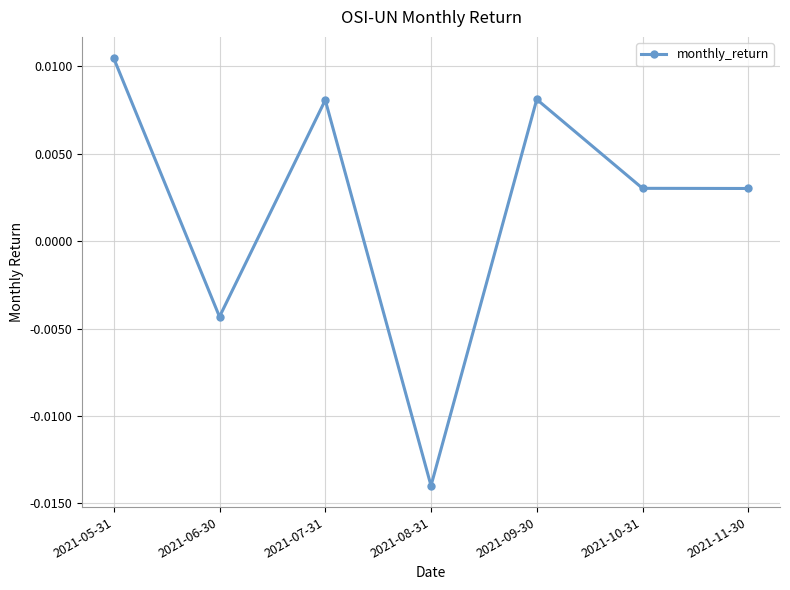

What is the label of the 4th point from the left?

2021-08-31